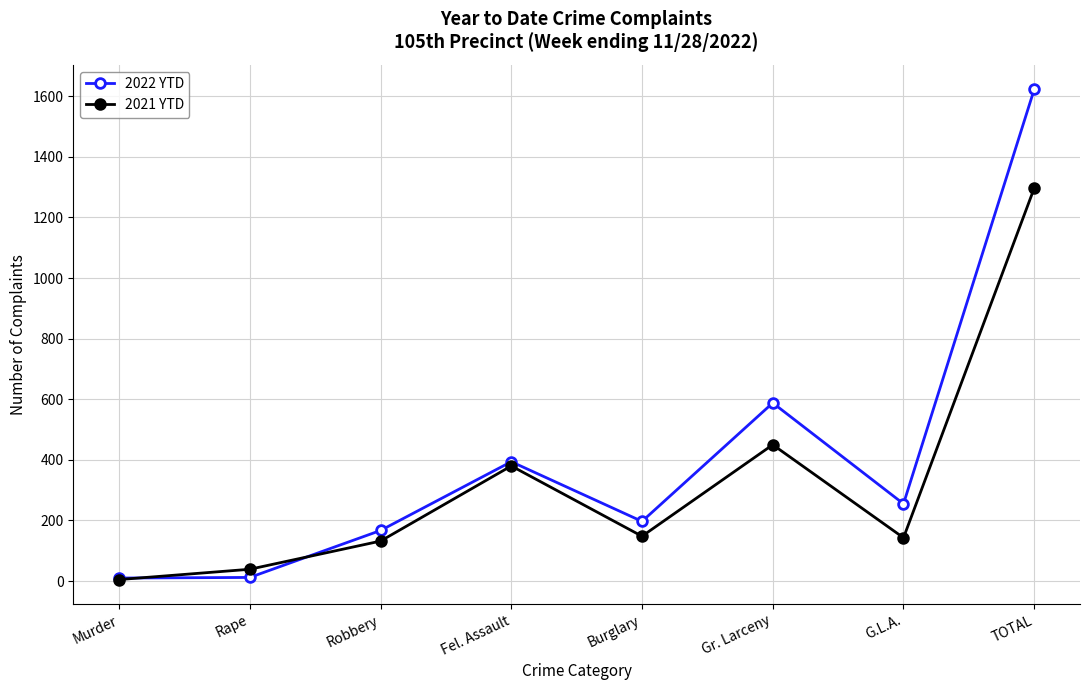

Which category has the highest value across all series?

TOTAL